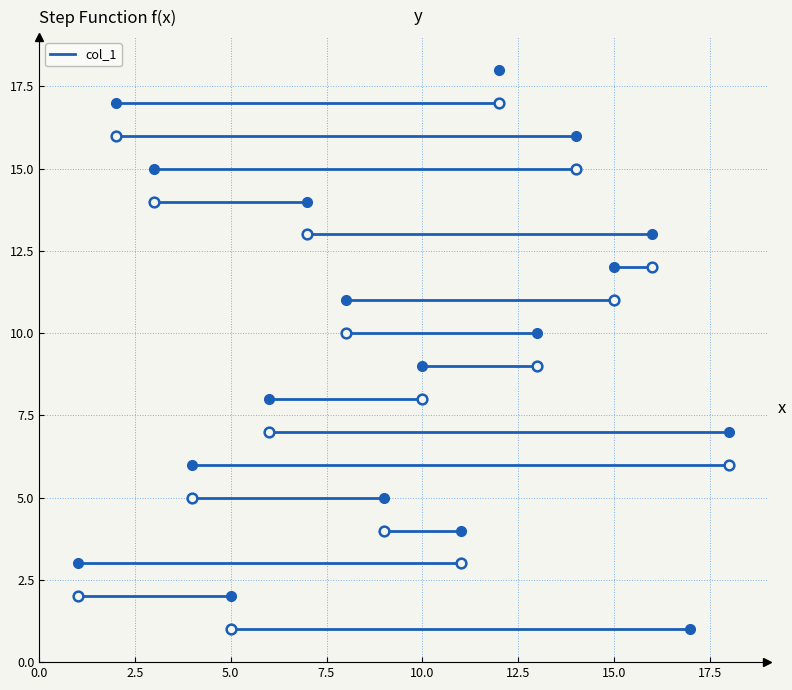

Read the value at 14, to the nearest 5.

15